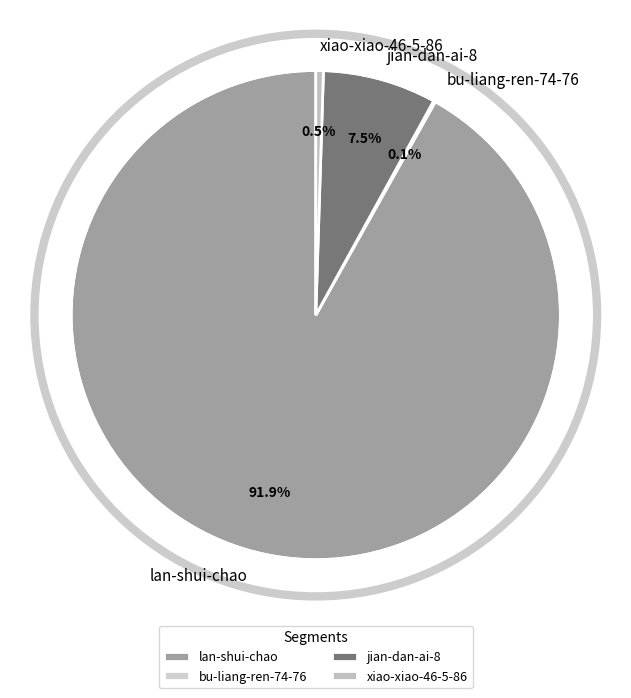

Between lan-shui-chao and jian-dan-ai-8, which is larger?

lan-shui-chao